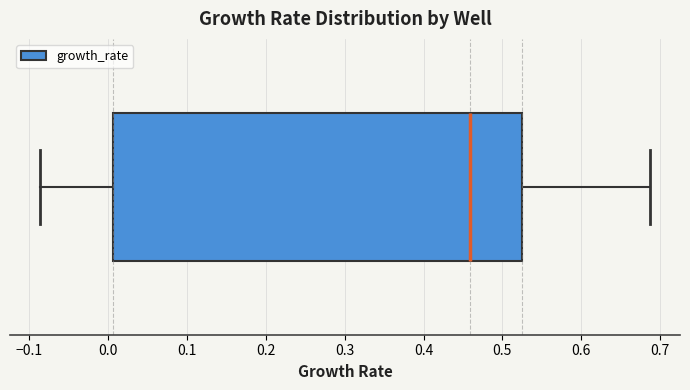

Transcribe this box plot: give where the median line is, the range the box spans, and where the two whiskers end, as read against the x-axis. The values are not printed on the chart, so give them approximately, as read against the axis.

median 0.46, box 0.01 to 0.53, whiskers -0.09 to 0.69